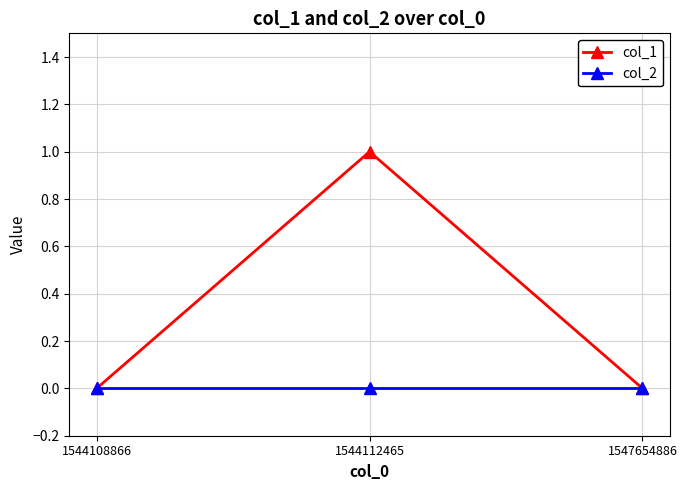

Which series has the largest range (max minus min)?

col_1